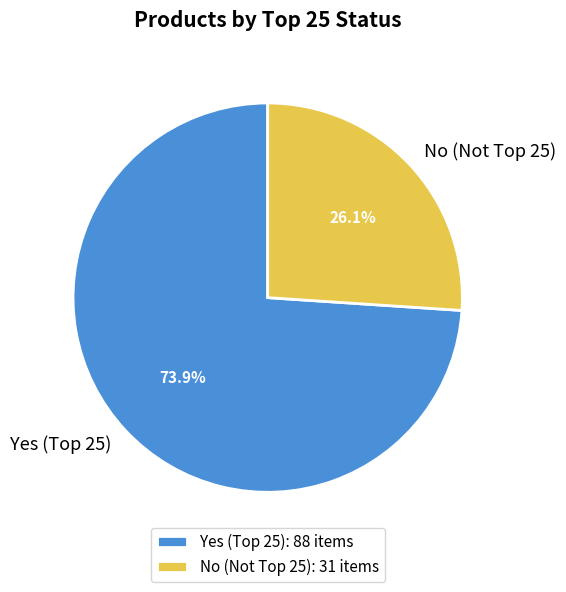

How many segments does this pie chart have?

2